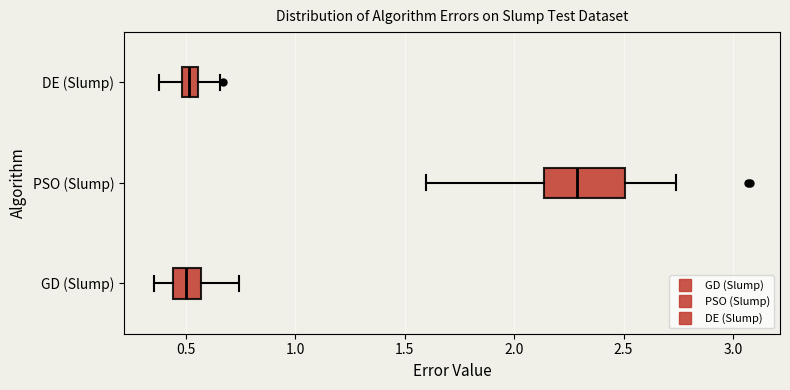

Which box is the widest, from its left edge to its right edge?

PSO (Slump)